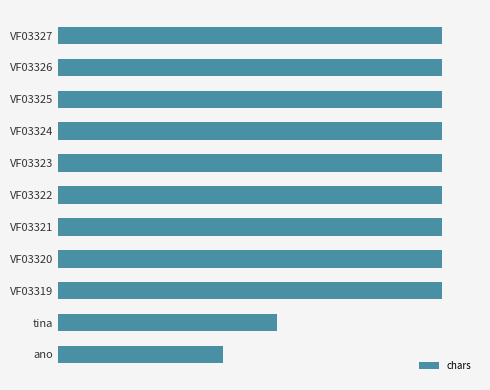

Are the bars horizontal?

Yes